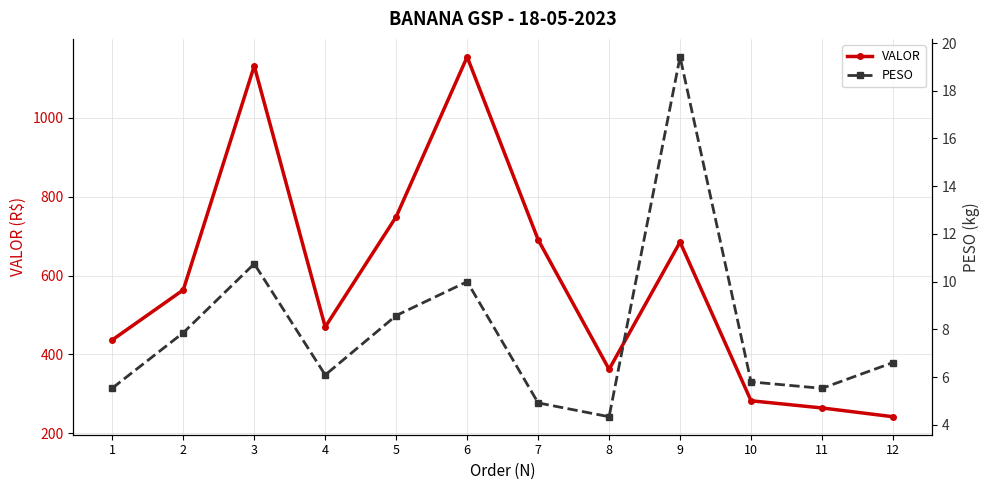

What is the value of the PESO point at the 1st from the left?

5.5